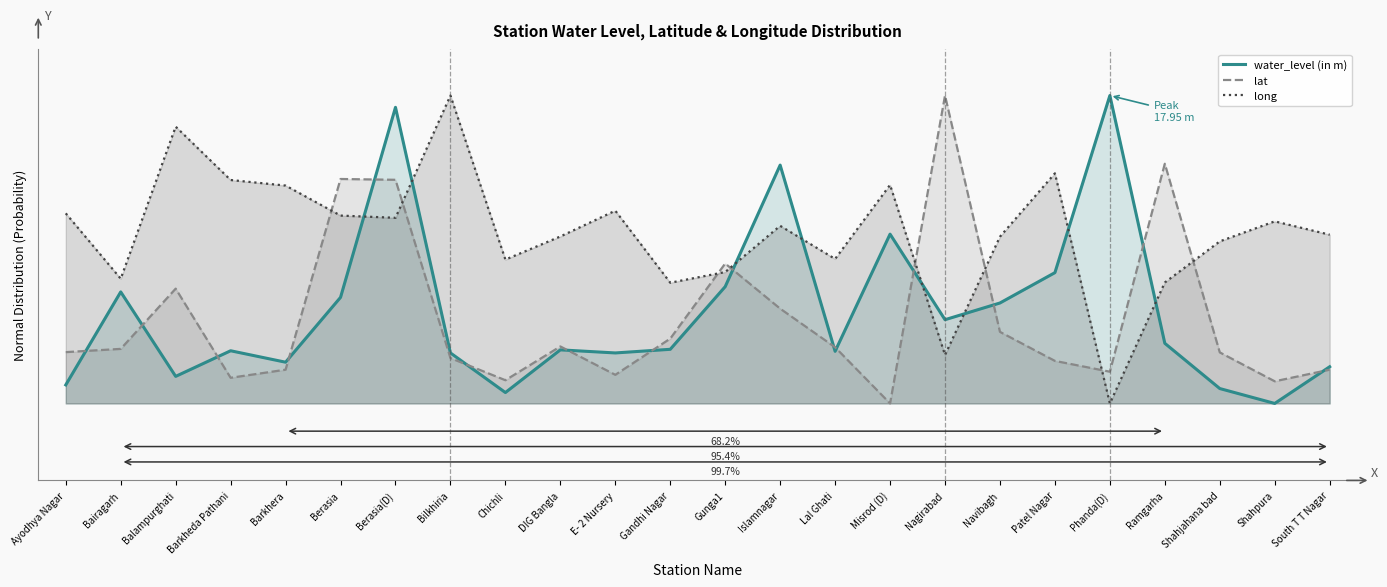

Which series has the largest total across all categories?

long